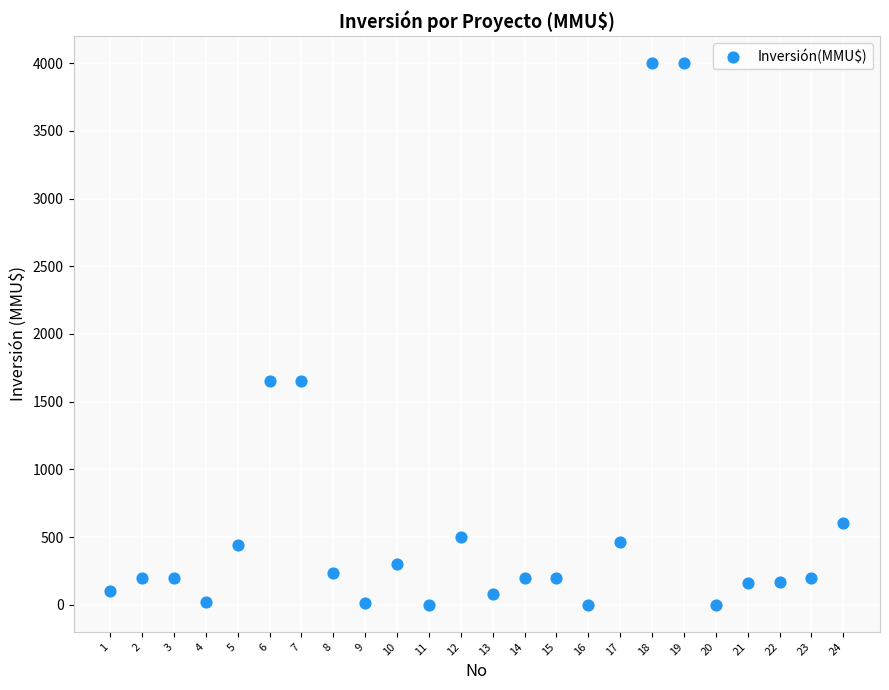

What is the range of X values (max minus min)?

23